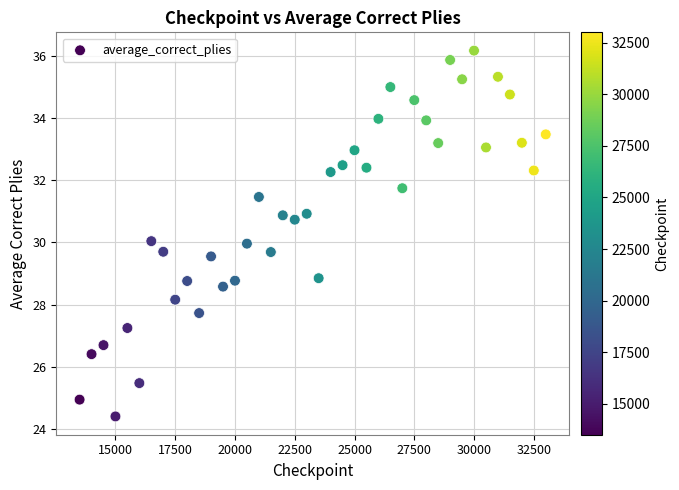

What is the range of X values (max minus min)?

19500.0